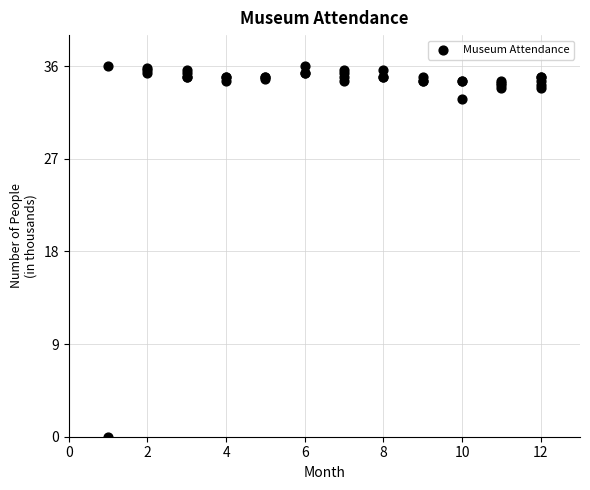

What Y value in the scatter plot is closest to 18?

32.8